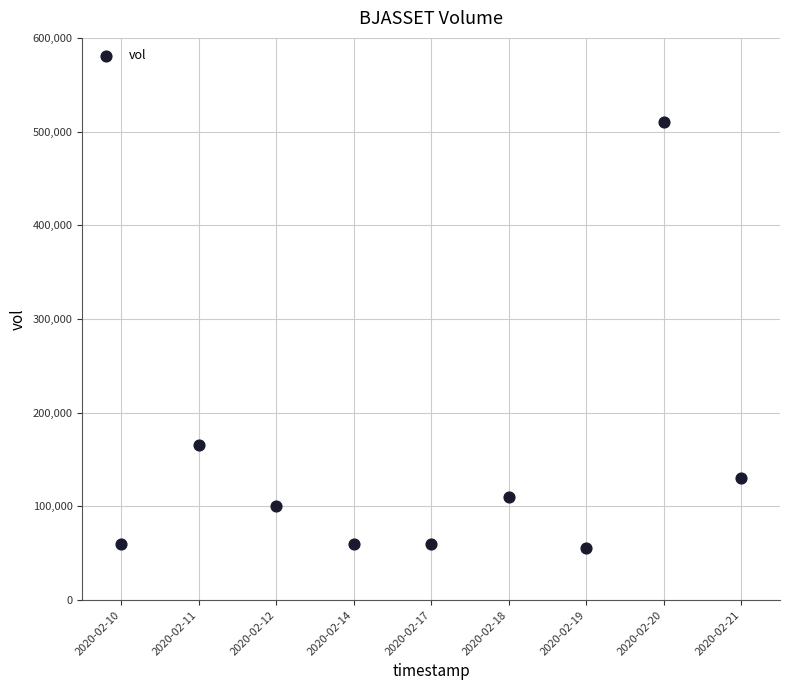

What is the average Y value?

139000